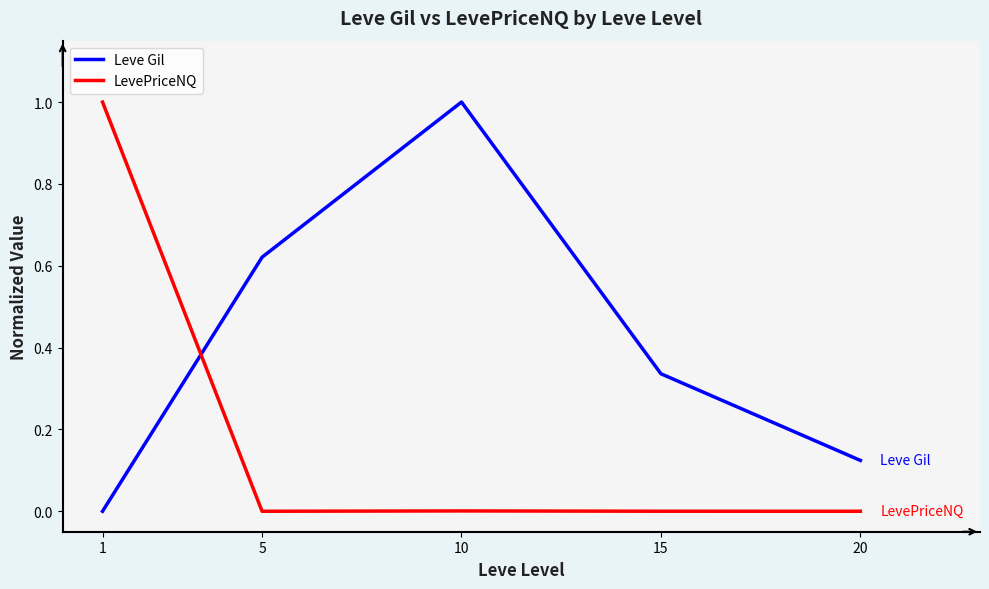

Which series has the largest total across all categories?

Leve Gil